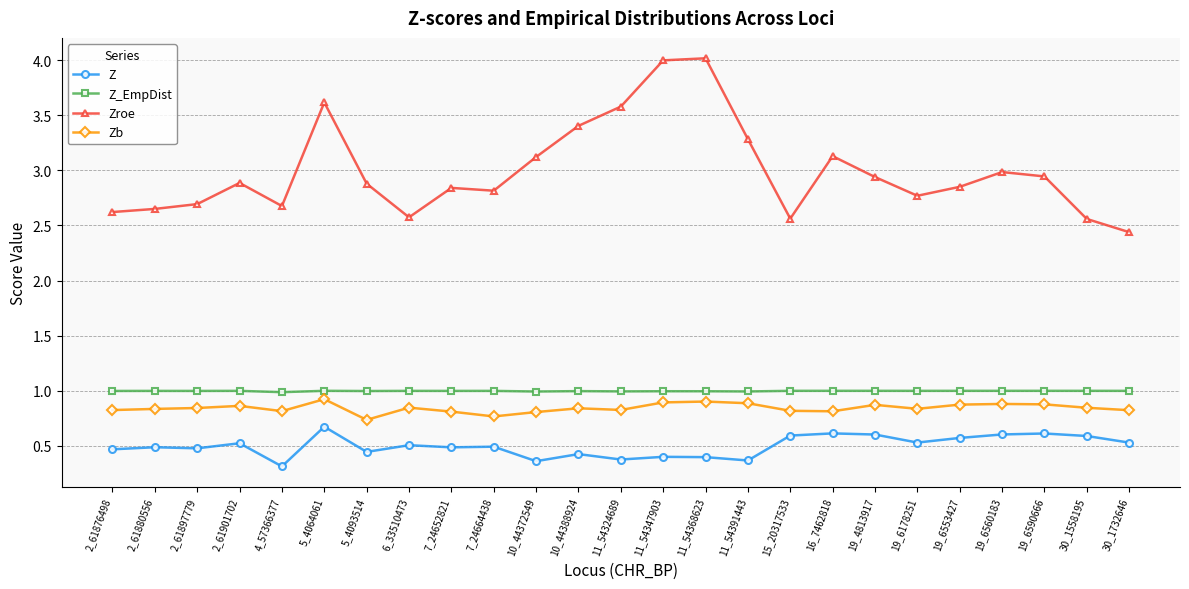

What is the total value across all series at 2_61880556?

5.0